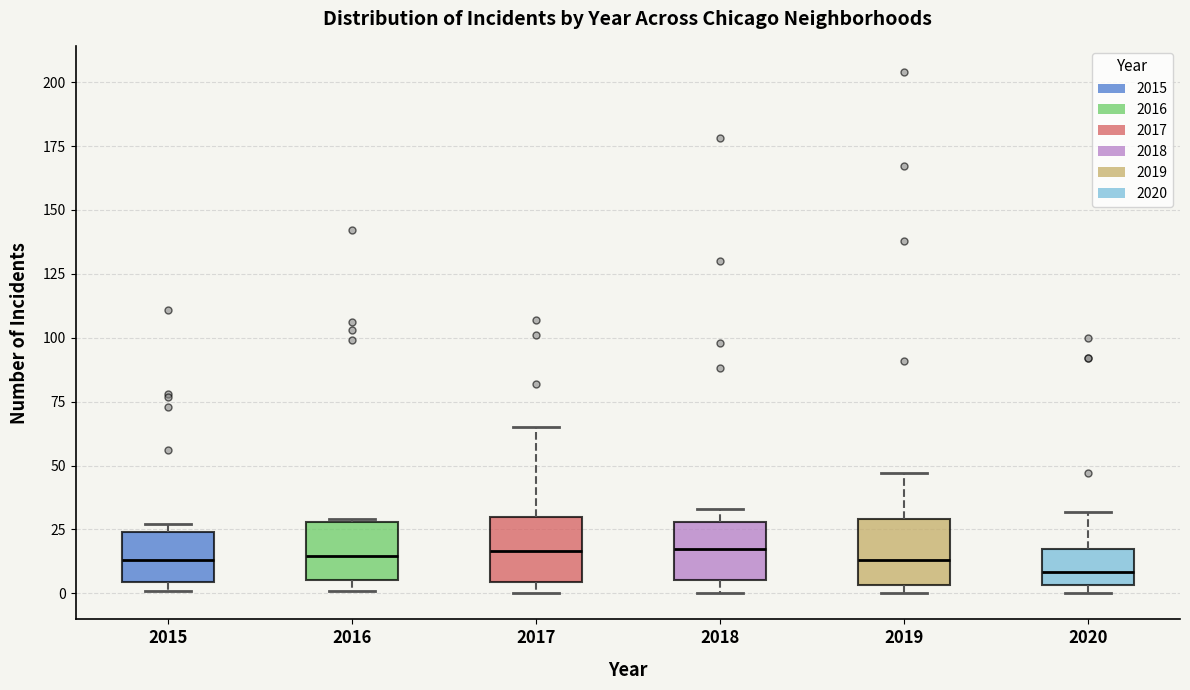

Reading left to right, transcribe this box plot: for each box, give where its median line is, the range the box spans, and where its two whiskers end, as read against the y-axis. The values are not printed on the chart, so give them approximately, as read against the axis.

2015: median 15, box 5 to 25, whiskers 0 to 25 (just above the box's upper edge)
2016: median 15, box 5 to 30, whiskers 0 to 30
2017: median 15, box 5 to 30, whiskers 0 to 65
2018: median 20, box 5 to 30, whiskers 0 to 35
2019: median 15, box 5 to 30, whiskers 0 to 45
2020: median 10, box 5 to 20, whiskers 0 to 30